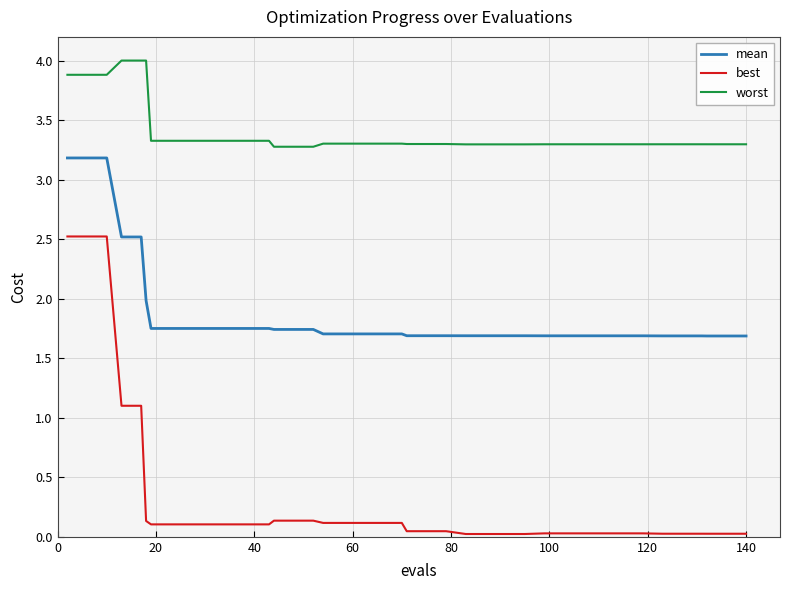

List the series in order of their overall mean, highest first.

worst, mean, best